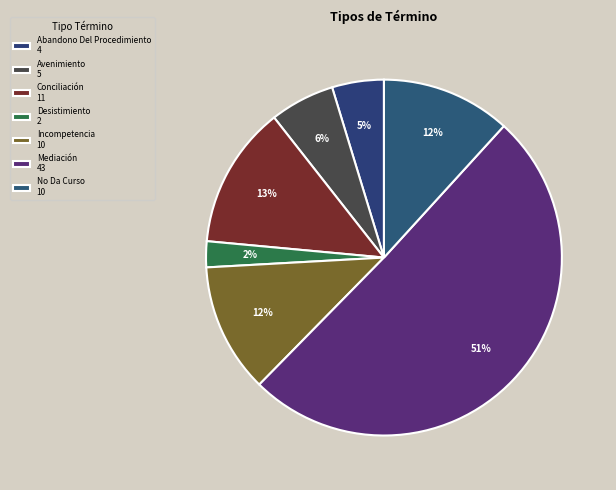

Does Mediación account for over 50% of the chart?

Yes